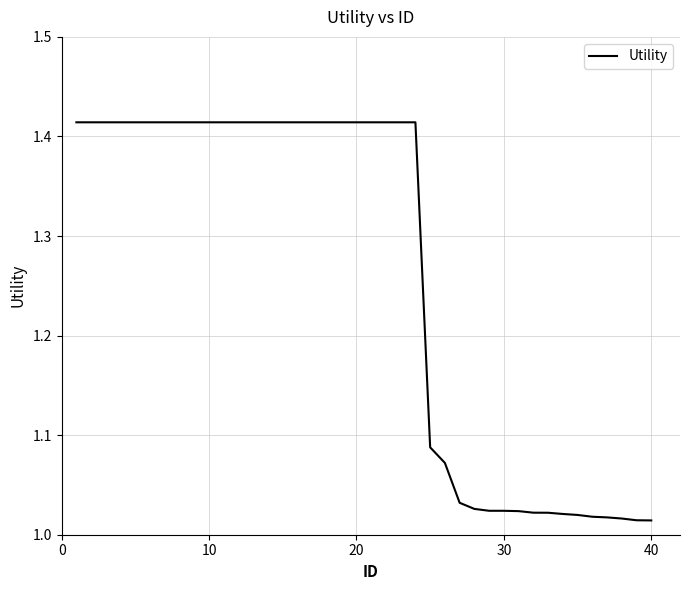

What is the difference between the maximum and minimum values?

0.4